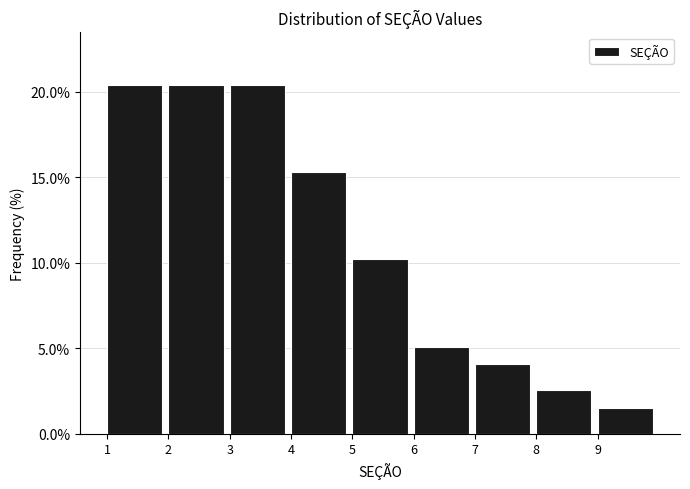

Reading left to right, transcribe this chart: for each bar, give the range it covers on the x-axis and its height. The values are not printed on the chart, so give them approximately, as read against the axis.

1 to 2: 20.5
2 to 3: 20.5
3 to 4: 20.5
4 to 5: 15.5
5 to 6: 10.0
6 to 7: 5.0
7 to 8: 4.0
8 to 9: 2.5
9 to 10: 1.5